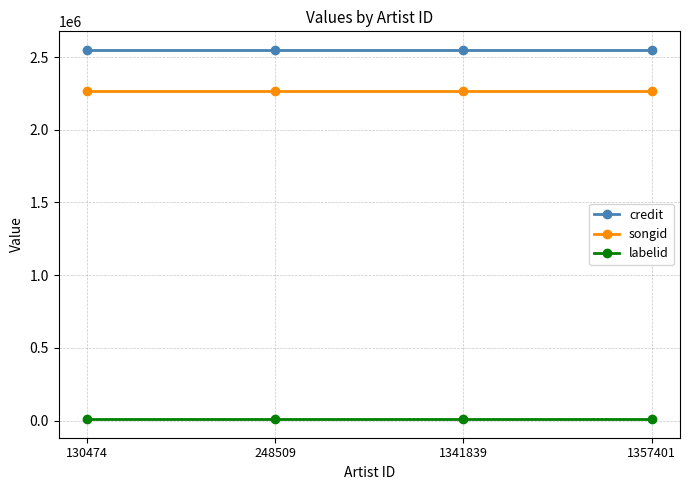

What is the maximum value for credit?

2550075